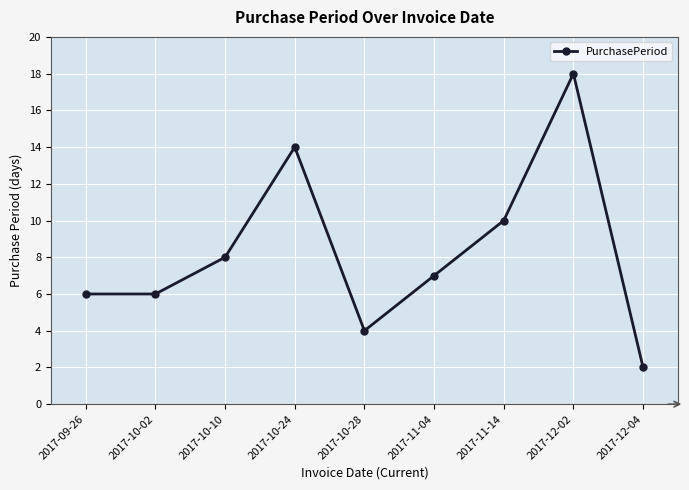

What is the average value?

8